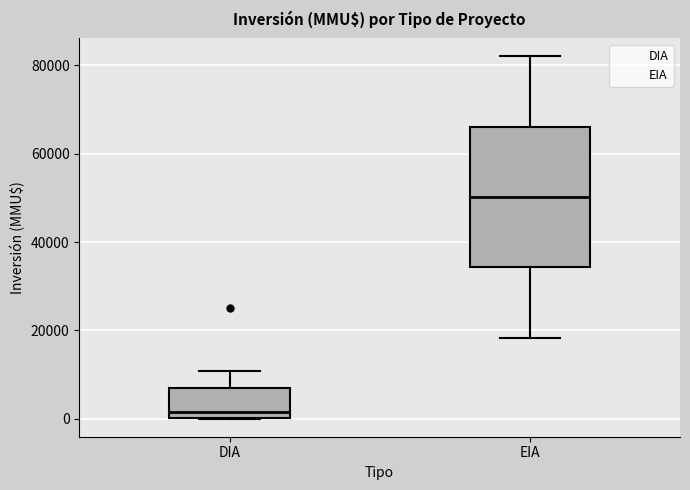

Reading left to right, transcribe this box plot: for each box, give where its median line is, the range the box spans, and where its two whiskers end, as read against the y-axis. The values are not printed on the chart, so give them approximately, as read against the axis.

DIA: median 2000, box 0 to 8000, whiskers 0 to 10000
EIA: median 50000, box 34000 to 66000, whiskers 18000 to 82000